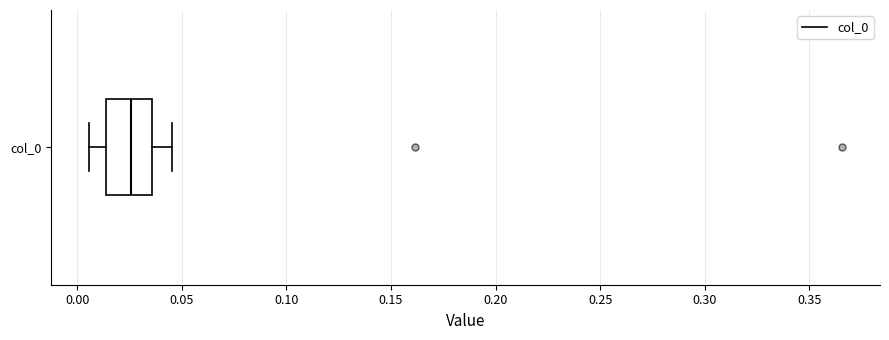

Transcribe this box plot: give where the median line is, the range the box spans, and where the two whiskers end, as read against the x-axis. The values are not printed on the chart, so give them approximately, as read against the axis.

median 0.025, box 0.015 to 0.035, whiskers 0.005 to 0.045